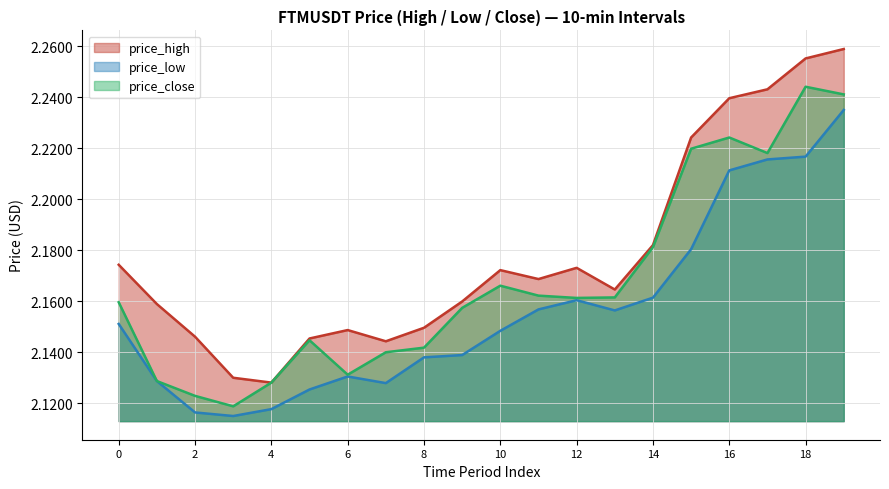

The value of price_low at 11 is 0.7. True or false?

False